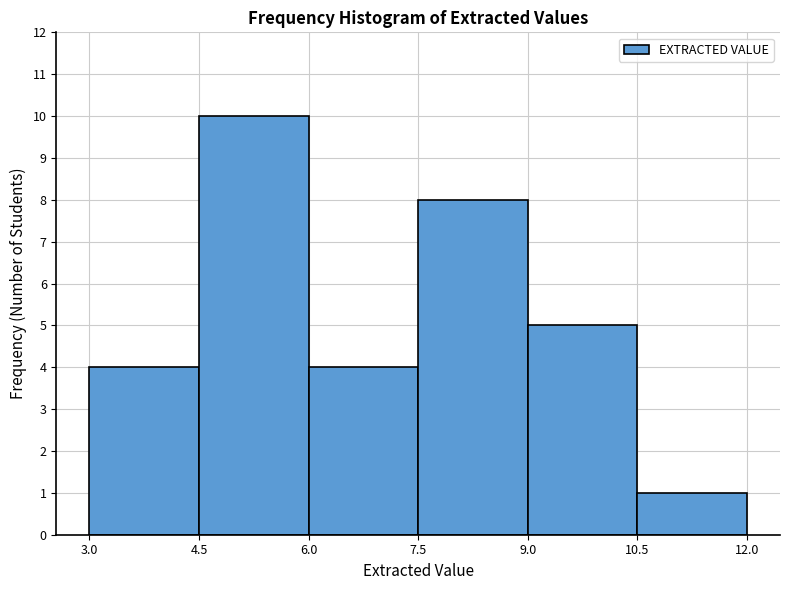

Reading left to right, transcribe this chart: for each bar, give the range it covers on the x-axis and its height. The values are not printed on the chart, so give them approximately, as read against the axis.

3.0 to 4.5: 4
4.5 to 6.0: 10
6.0 to 7.5: 4
7.5 to 9.0: 8
9.0 to 10.5: 5
10.5 to 12.0: 1